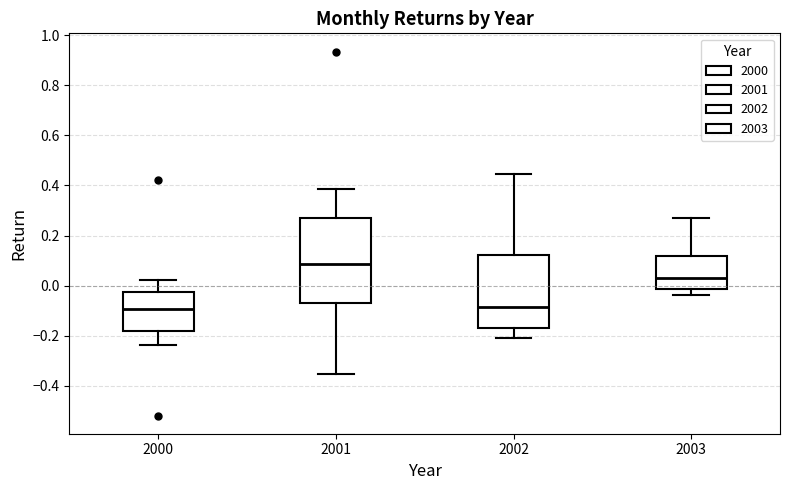

Reading left to right, read every box against the y-axis: the position of its median line, the range the box covers, and the ends of its whiskers. The values are not printed on the chart, so give them approximately, as read against the axis.

2000: median -0.10, box -0.18 to -0.02, whiskers -0.24 to 0.02
2001: median 0.08, box -0.06 to 0.26, whiskers -0.36 to 0.38
2002: median -0.08, box -0.18 to 0.12, whiskers -0.20 to 0.44
2003: median 0.04, box -0.02 to 0.12, whiskers -0.04 to 0.28